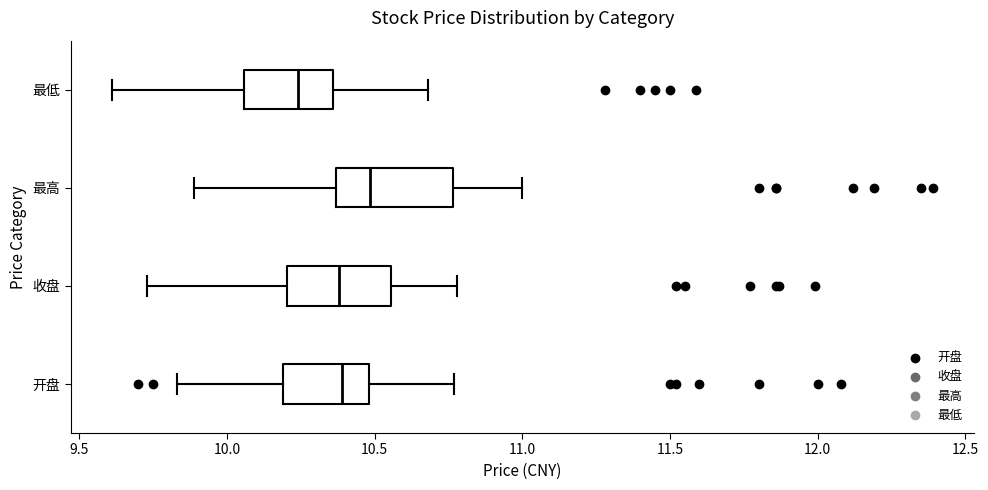

Which box's median line is the furthest to the right?

最高